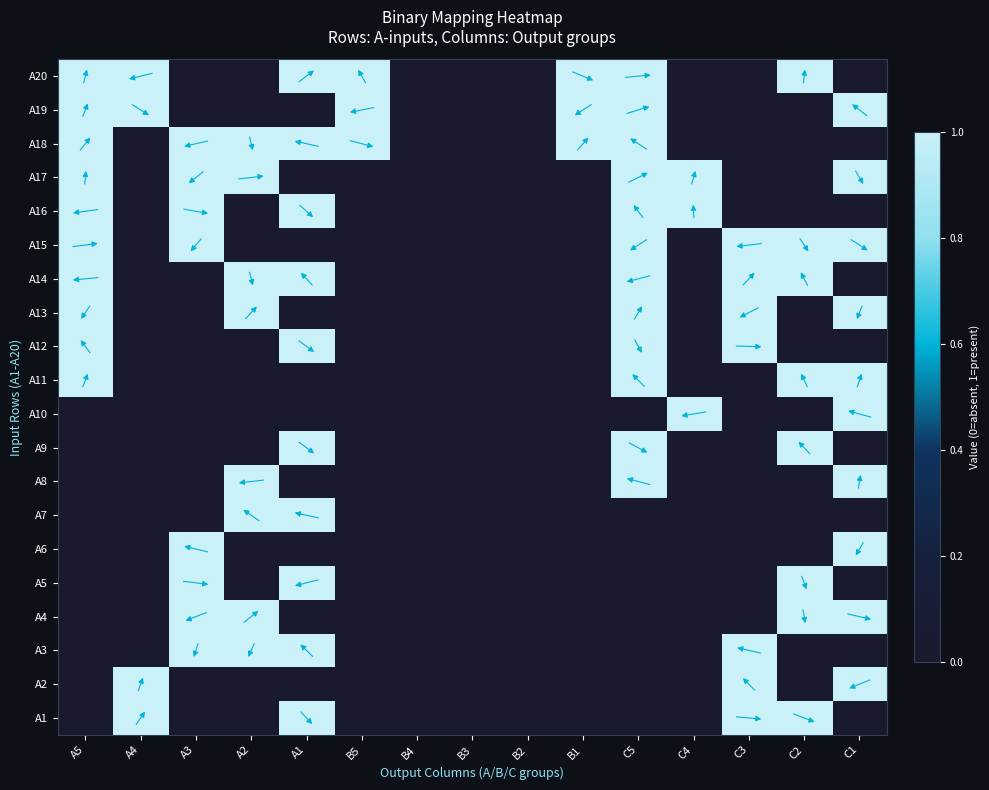

Reading right to left, extract all data points from this chart.

A20: C1=0	C2=1	C3=0	C4=0	C5=1	B1=1	B2=0	B3=0	B4=0	B5=1	A1=1	A2=0	A3=0	A4=1	A5=1
A19: C1=1	C2=0	C3=0	C4=0	C5=1	B1=1	B2=0	B3=0	B4=0	B5=1	A1=0	A2=0	A3=0	A4=1	A5=1
A18: C1=0	C2=0	C3=0	C4=0	C5=1	B1=1	B2=0	B3=0	B4=0	B5=1	A1=1	A2=1	A3=1	A4=0	A5=1
A17: C1=1	C2=0	C3=0	C4=1	C5=1	B1=0	B2=0	B3=0	B4=0	B5=0	A1=0	A2=1	A3=1	A4=0	A5=1
A16: C1=0	C2=0	C3=0	C4=1	C5=1	B1=0	B2=0	B3=0	B4=0	B5=0	A1=1	A2=0	A3=1	A4=0	A5=1
A15: C1=1	C2=1	C3=1	C4=0	C5=1	B1=0	B2=0	B3=0	B4=0	B5=0	A1=0	A2=0	A3=1	A4=0	A5=1
A14: C1=0	C2=1	C3=1	C4=0	C5=1	B1=0	B2=0	B3=0	B4=0	B5=0	A1=1	A2=1	A3=0	A4=0	A5=1
A13: C1=1	C2=0	C3=1	C4=0	C5=1	B1=0	B2=0	B3=0	B4=0	B5=0	A1=0	A2=1	A3=0	A4=0	A5=1
A12: C1=0	C2=0	C3=1	C4=0	C5=1	B1=0	B2=0	B3=0	B4=0	B5=0	A1=1	A2=0	A3=0	A4=0	A5=1
A11: C1=1	C2=1	C3=0	C4=0	C5=1	B1=0	B2=0	B3=0	B4=0	B5=0	A1=0	A2=0	A3=0	A4=0	A5=1
A10: C1=1	C2=0	C3=0	C4=1	C5=0	B1=0	B2=0	B3=0	B4=0	B5=0	A1=0	A2=0	A3=0	A4=0	A5=0
A9: C1=0	C2=1	C3=0	C4=0	C5=1	B1=0	B2=0	B3=0	B4=0	B5=0	A1=1	A2=0	A3=0	A4=0	A5=0
A8: C1=1	C2=0	C3=0	C4=0	C5=1	B1=0	B2=0	B3=0	B4=0	B5=0	A1=0	A2=1	A3=0	A4=0	A5=0
A7: C1=0	C2=0	C3=0	C4=0	C5=0	B1=0	B2=0	B3=0	B4=0	B5=0	A1=1	A2=1	A3=0	A4=0	A5=0
A6: C1=1	C2=0	C3=0	C4=0	C5=0	B1=0	B2=0	B3=0	B4=0	B5=0	A1=0	A2=0	A3=1	A4=0	A5=0
A5: C1=0	C2=1	C3=0	C4=0	C5=0	B1=0	B2=0	B3=0	B4=0	B5=0	A1=1	A2=0	A3=1	A4=0	A5=0
A4: C1=1	C2=1	C3=0	C4=0	C5=0	B1=0	B2=0	B3=0	B4=0	B5=0	A1=0	A2=1	A3=1	A4=0	A5=0
A3: C1=0	C2=0	C3=1	C4=0	C5=0	B1=0	B2=0	B3=0	B4=0	B5=0	A1=1	A2=1	A3=1	A4=0	A5=0
A2: C1=1	C2=0	C3=1	C4=0	C5=0	B1=0	B2=0	B3=0	B4=0	B5=0	A1=0	A2=0	A3=0	A4=1	A5=0
A1: C1=0	C2=1	C3=1	C4=0	C5=0	B1=0	B2=0	B3=0	B4=0	B5=0	A1=1	A2=0	A3=0	A4=1	A5=0